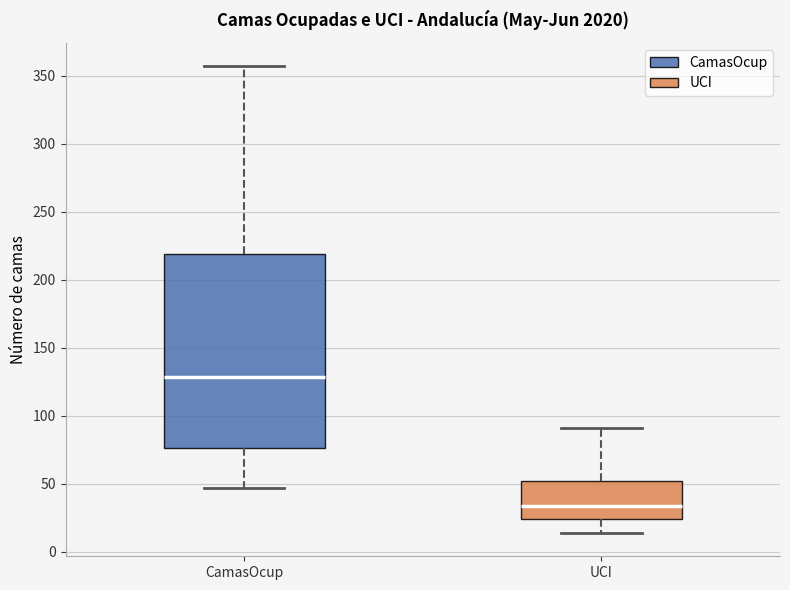

Comparing the boxes themselves (not the whiskers), which one is the tallest?

CamasOcup